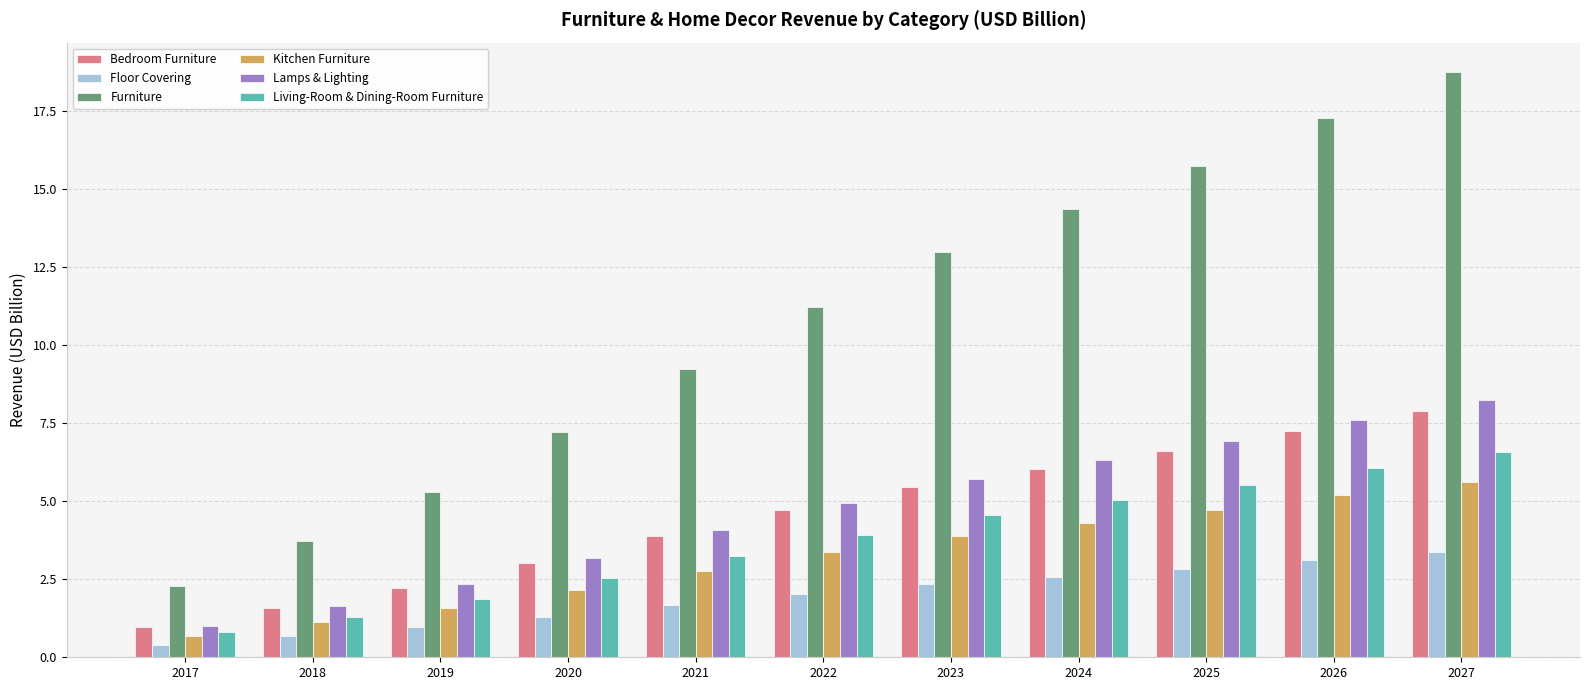

What value does the Living-Room & Dining-Room Furniture series have at 2022?

3.9